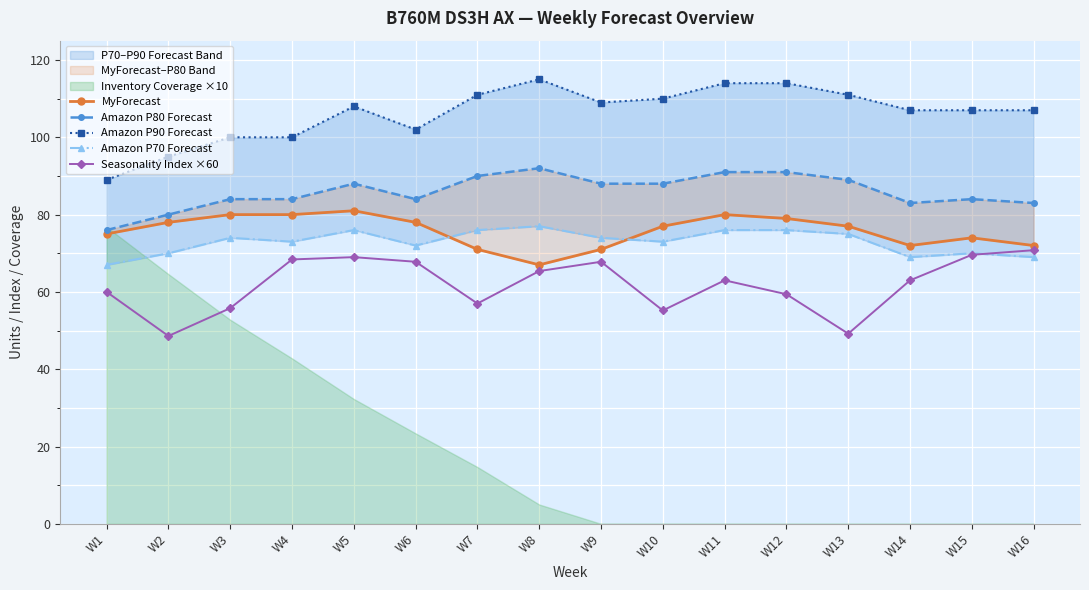

Which category has the highest value in the Amazon P90 Forecast series?

W8